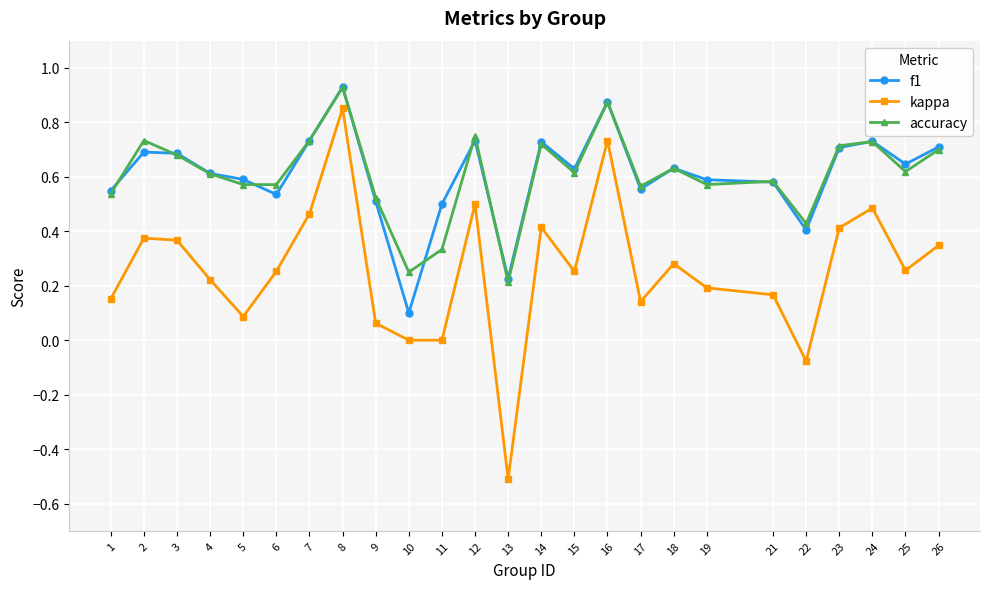

True or false: kappa and f1 intersect in this chart.

False